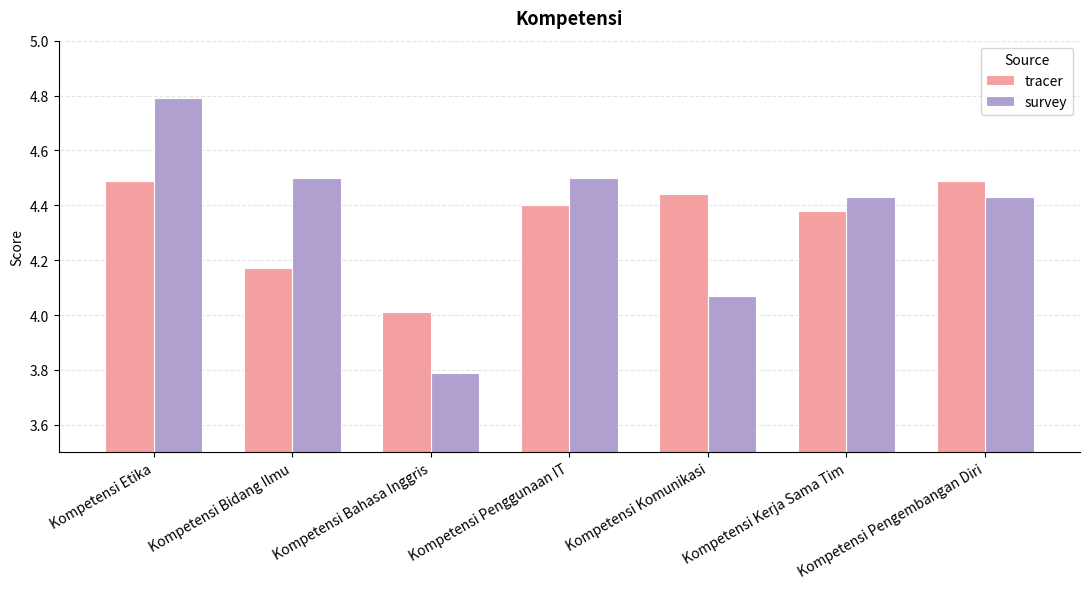

What is the sum of the survey values at Kompetensi Bahasa Inggris and Kompetensi Kerja Sama Tim?

8.2